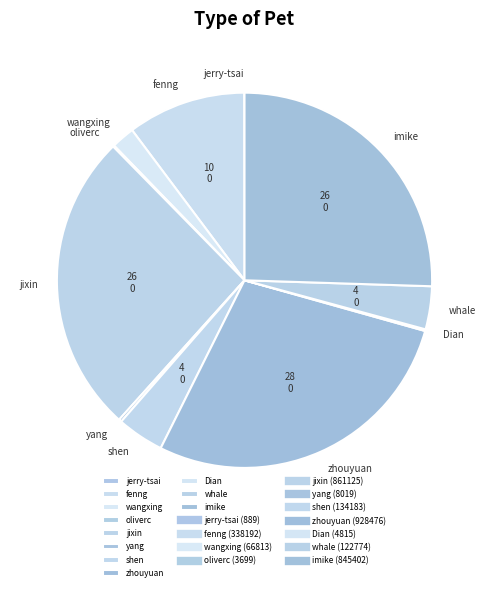

What is the ratio of the value at zhouyuan to the value at wangxing?

13.9